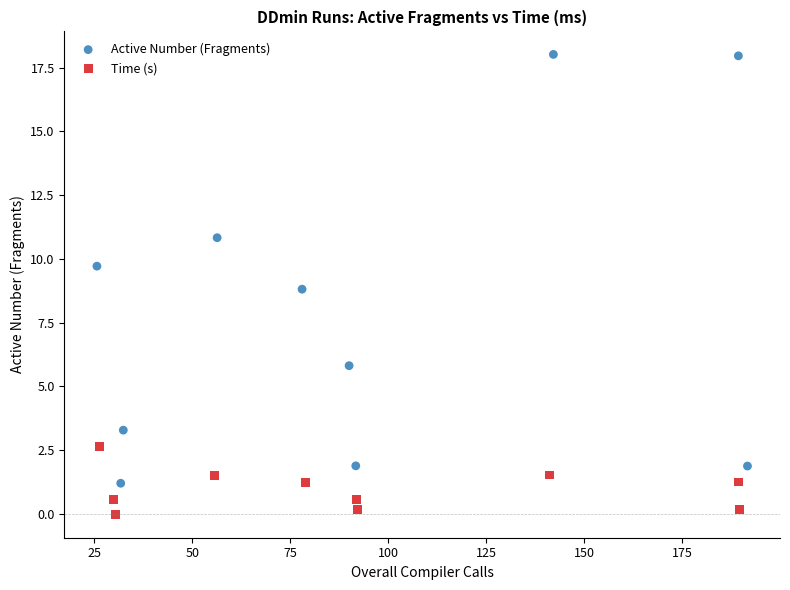

Which series has the widest spread of Y values?

Active Number (Fragments)